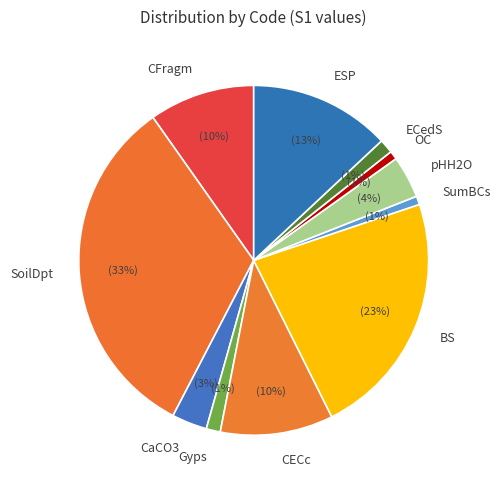

Which category has the biggest portion of the pie?

SoilDpt